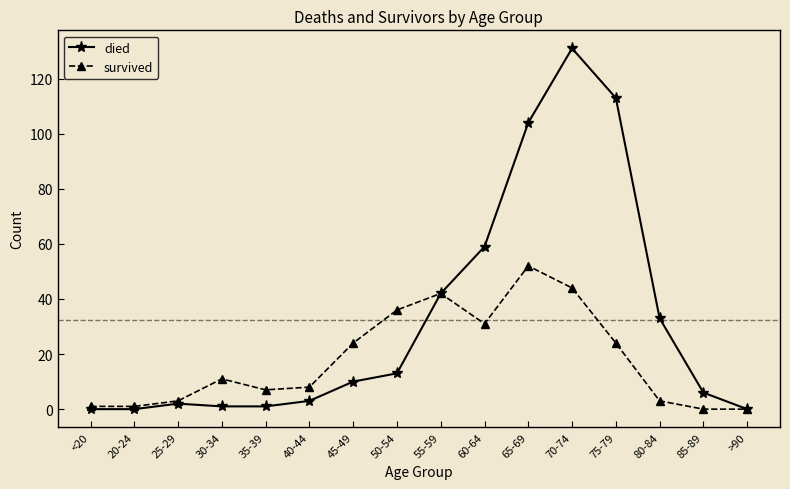

At how many categories does at least one series exceed 30?

7